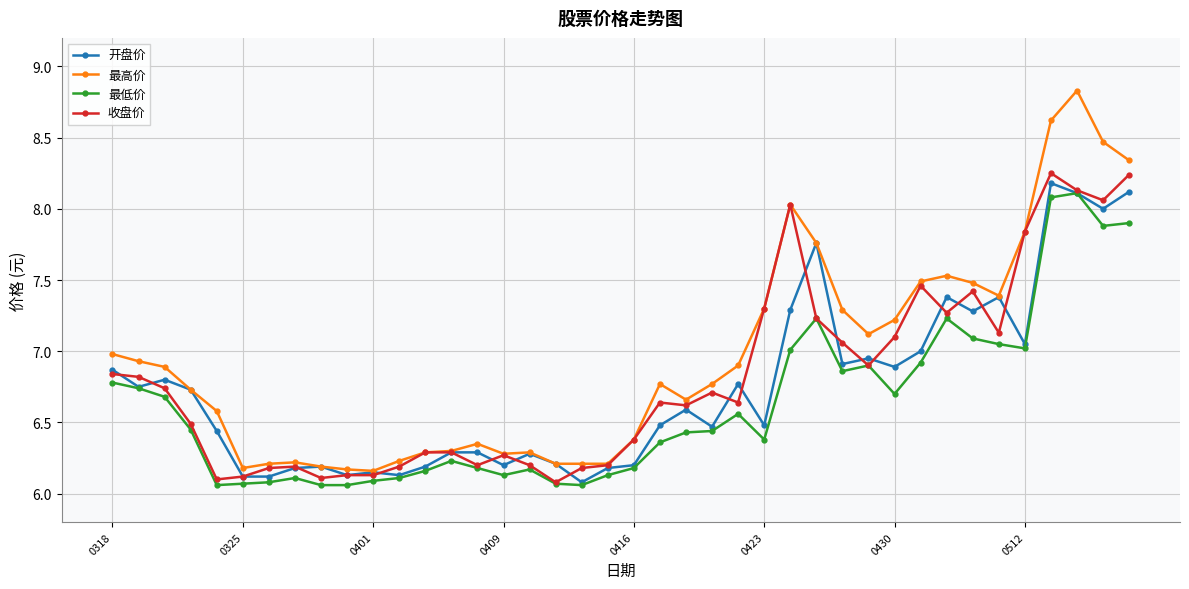

Which series has the largest range (max minus min)?

最高价